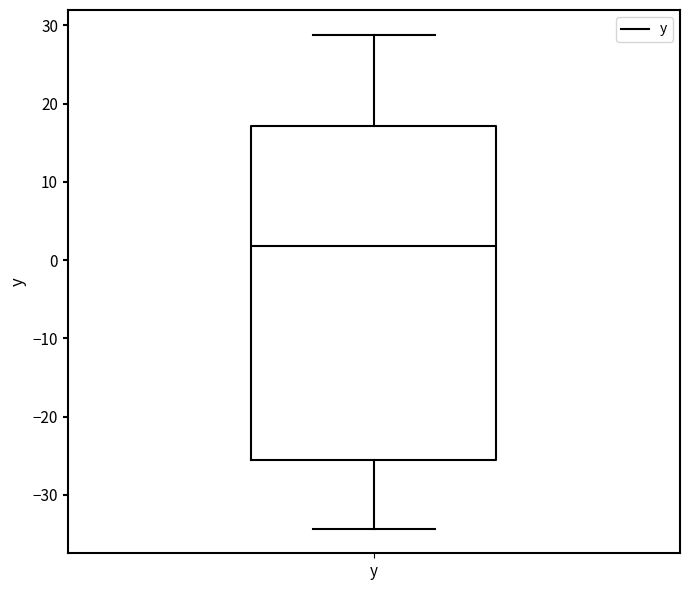

Transcribe this box plot: give where the median line is, the range the box spans, and where the two whiskers end, as read against the y-axis. The values are not printed on the chart, so give them approximately, as read against the axis.

median 2, box -25 to 17, whiskers -34 to 29